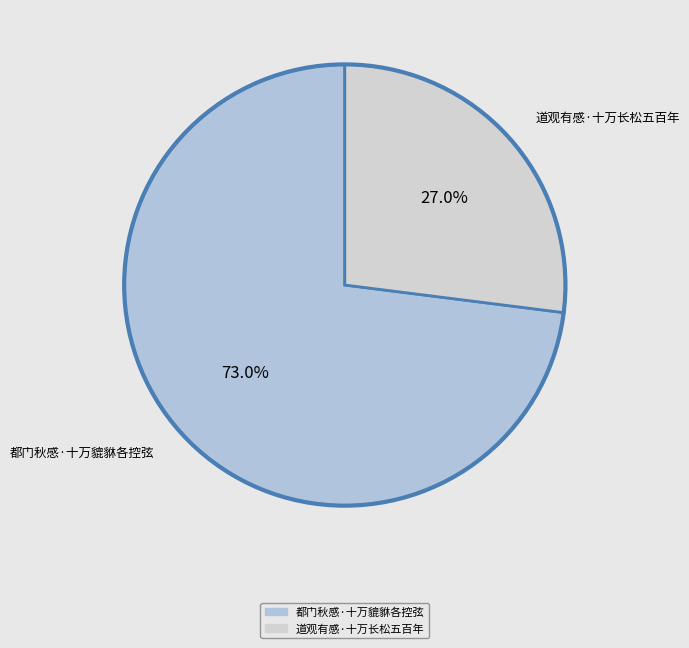

The 道观有感·十万长松五百年 slice represents 27% of the pie. True or false?

True